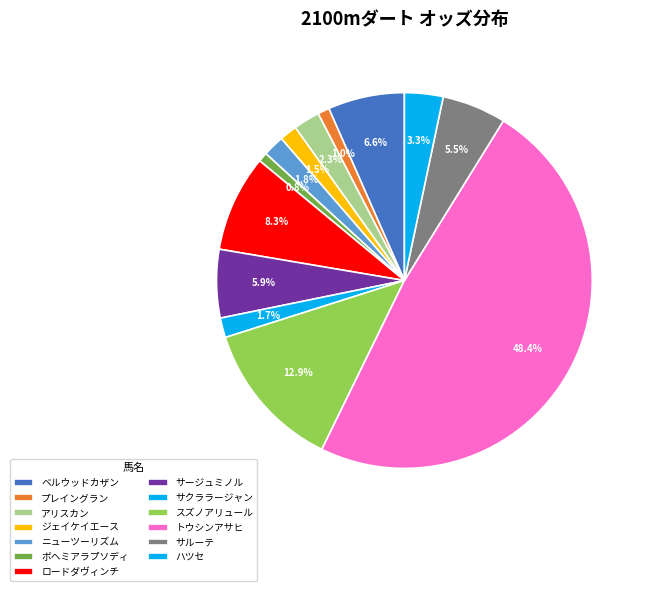

True or false: ハツセ accounts for 1% of the total.

False